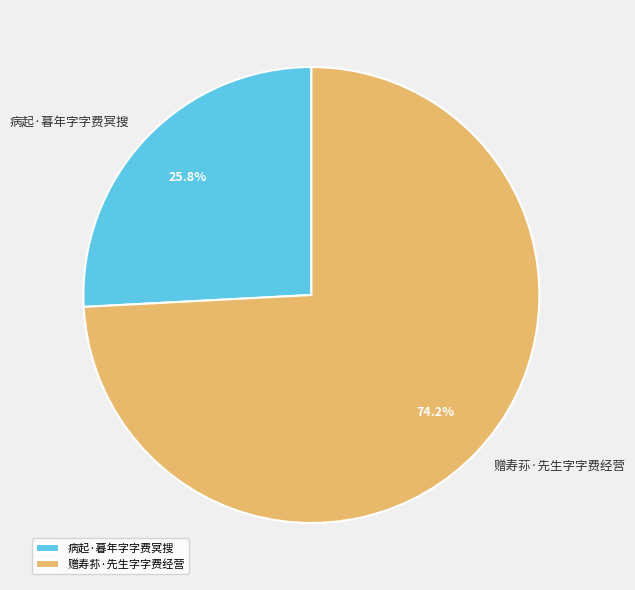

Is 赠寿荪·先生字字费经营 the majority of the pie?

Yes